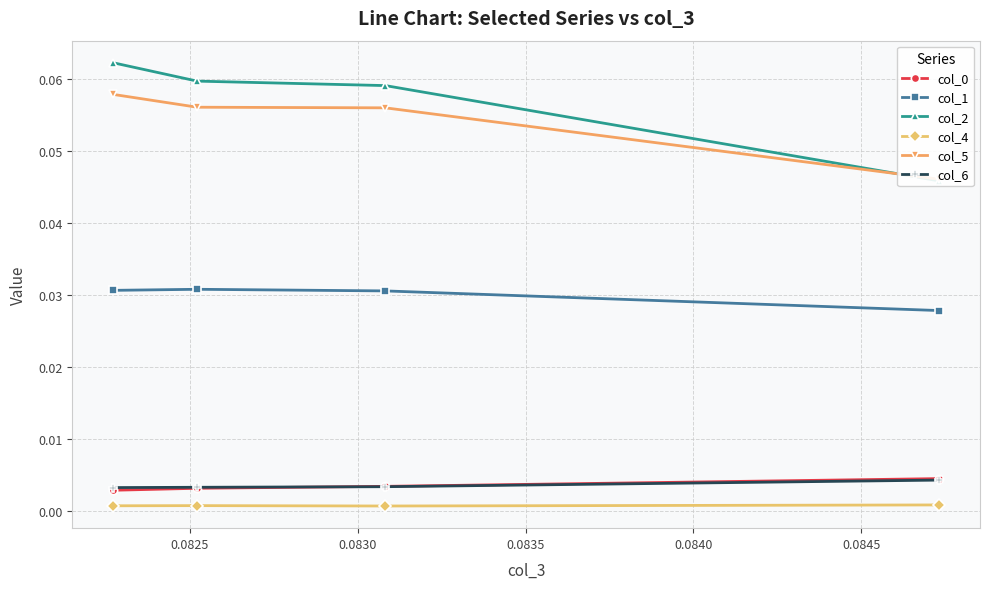

The value of col_0 at 0.0835 is 0.0. True or false?

False